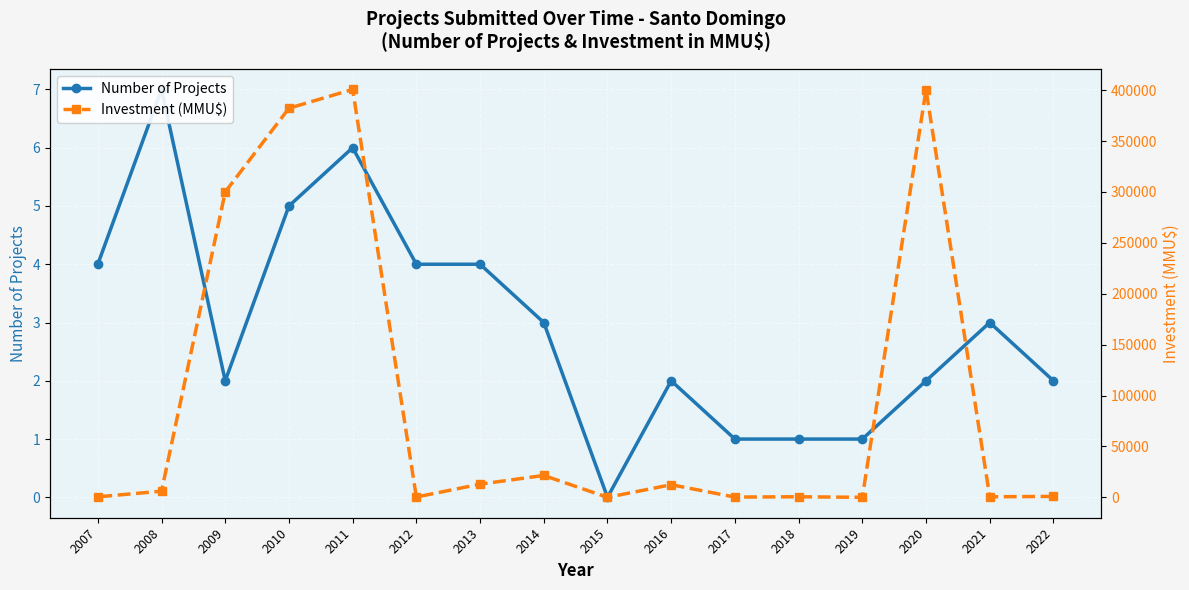

Which series has the largest total across all categories?

Investment (MMU$)